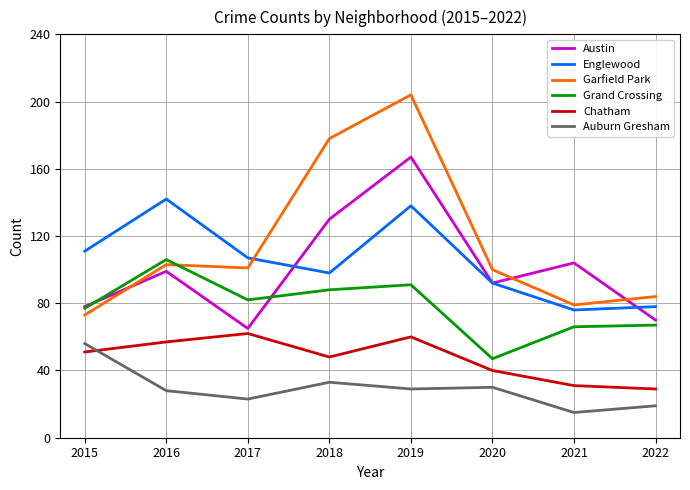

What is the average value of the Chatham series?

47